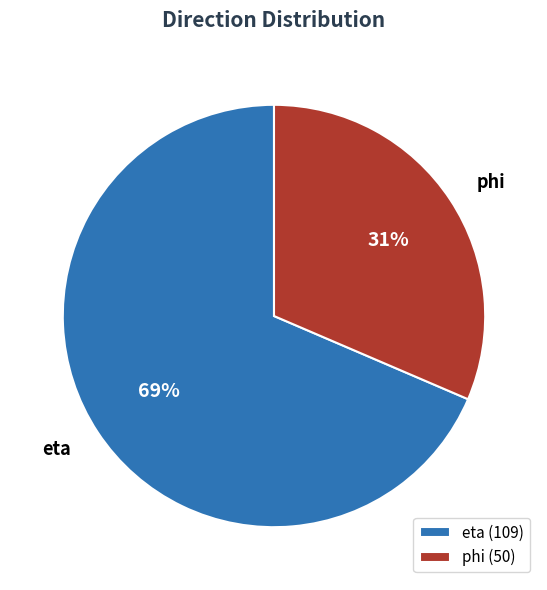

Approximately how many times larger is the value at eta (109) compared to phi (50)?

2.2